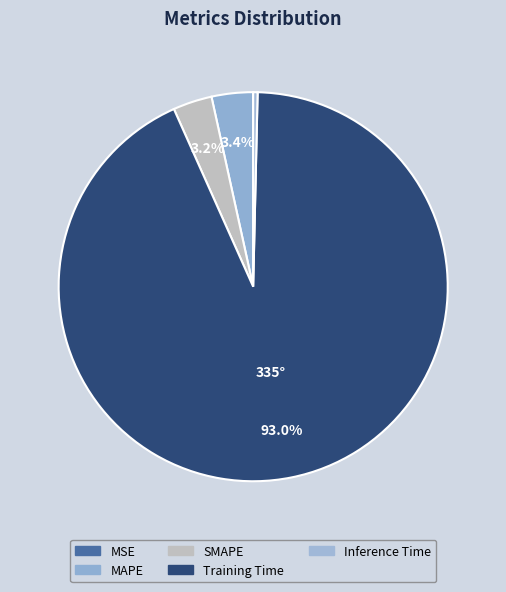

To the nearest percent, what is the combined percentage of Inference Time and MAPE?

4%